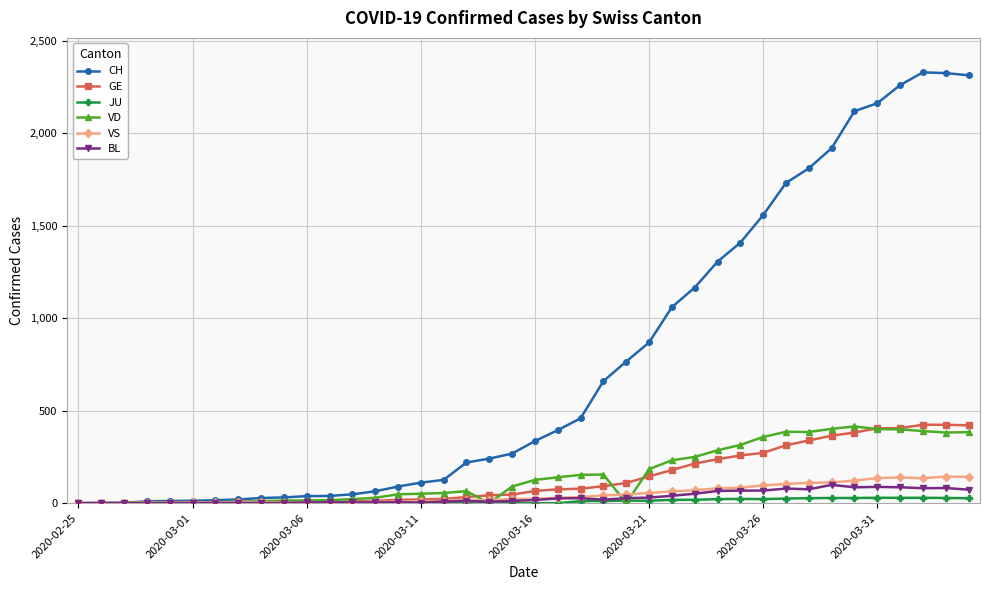

What is the greatest value displayed?

2330